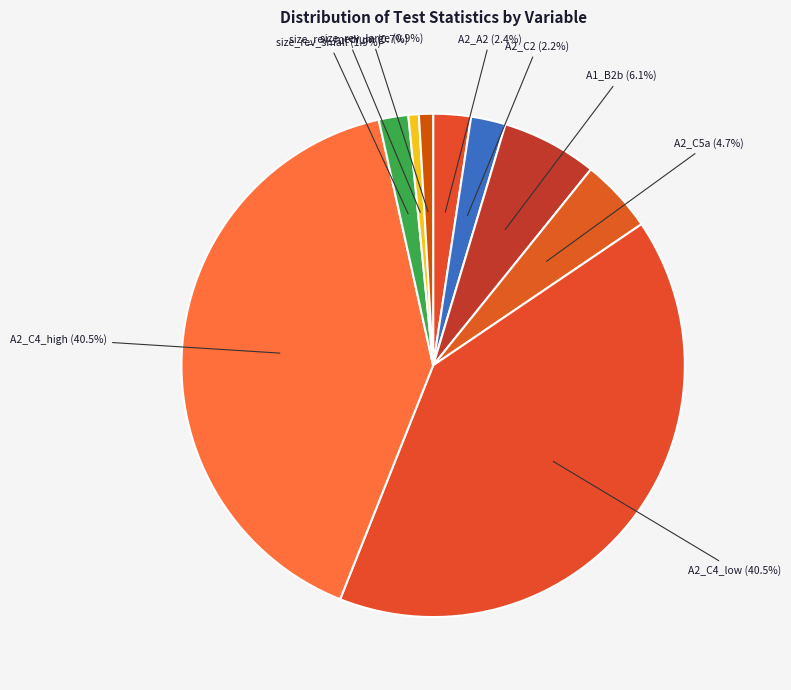

Combined, do size_rev_large and A2_C5a account for over 50%?

No